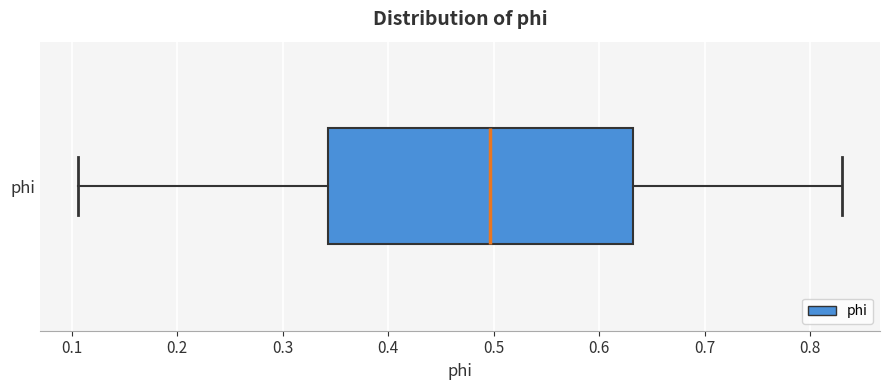

Where is the left edge of the box for phi on the x-axis? The values are not printed on the chart, so give them approximately, as read against the axis.

0.34